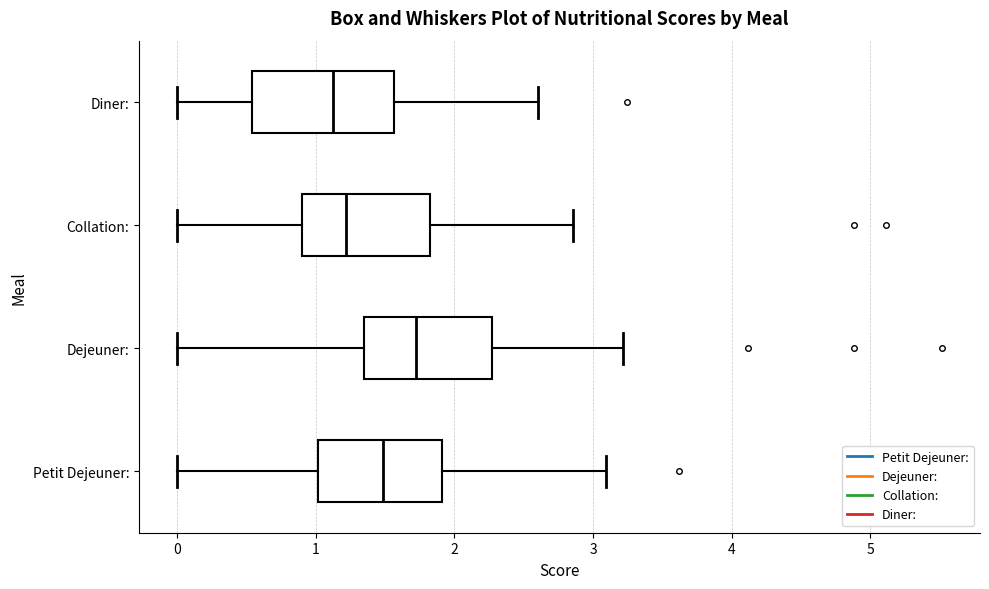

Reading bottom to top, read every box against the x-axis: the position of its median line, the range the box covers, and the ends of its whiskers. The values are not printed on the chart, so give them approximately, as read against the axis.

Petit Dejeuner:: median 1.5, box 1.0 to 1.9, whiskers 0.0 to 3.1
Dejeuner:: median 1.7, box 1.4 to 2.3, whiskers 0.0 to 3.2
Collation:: median 1.2, box 0.9 to 1.8, whiskers 0.0 to 2.9
Diner:: median 1.1, box 0.5 to 1.6, whiskers 0.0 to 2.6